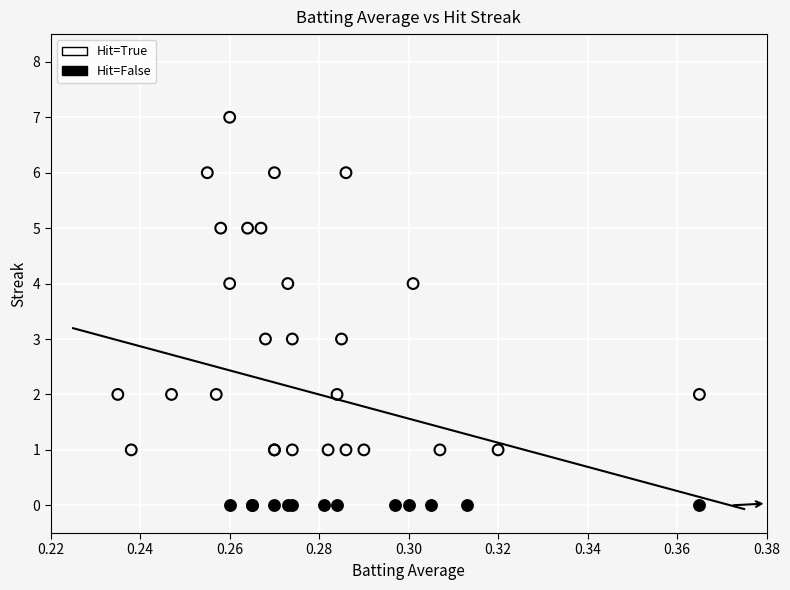

Which series reaches the minimum Y coordinate?

Hit=False